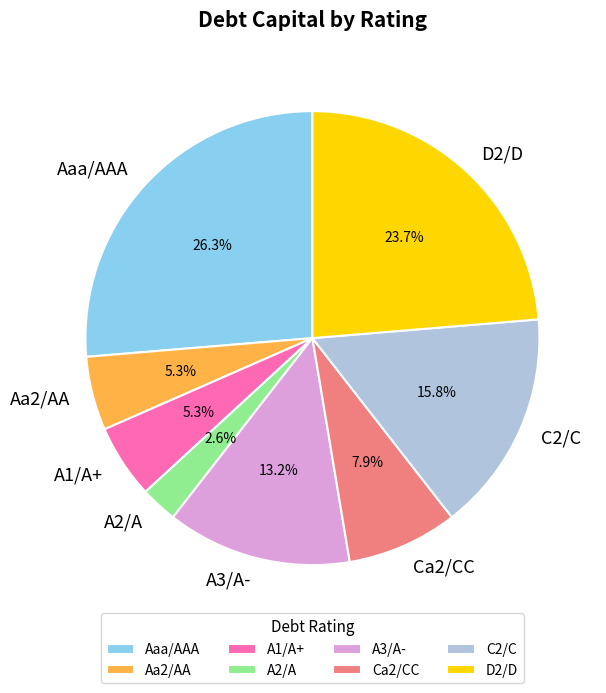

The D2/D slice represents 24% of the pie. True or false?

True